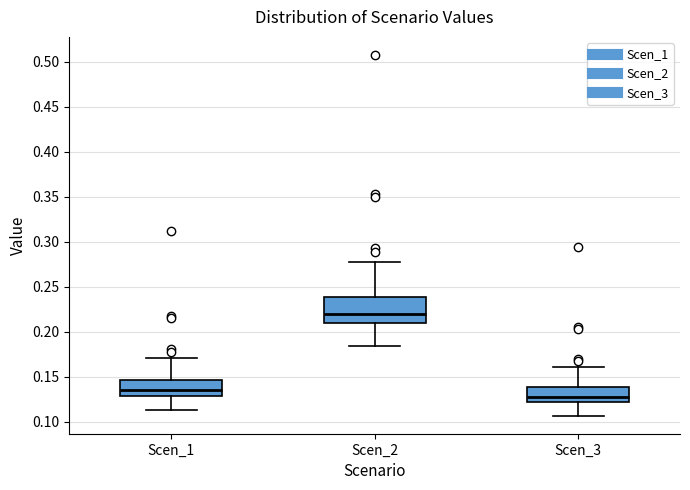

Where does the upper whisker of the box for Scen_2 end on the y-axis? The values are not printed on the chart, so give them approximately, as read against the axis.

0.280